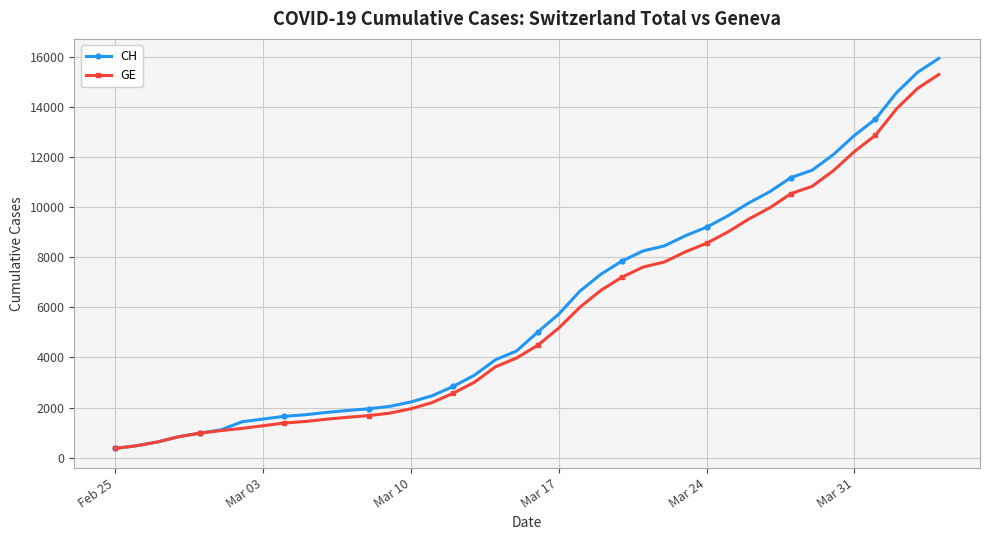

What is the sum of all GE values?

225656